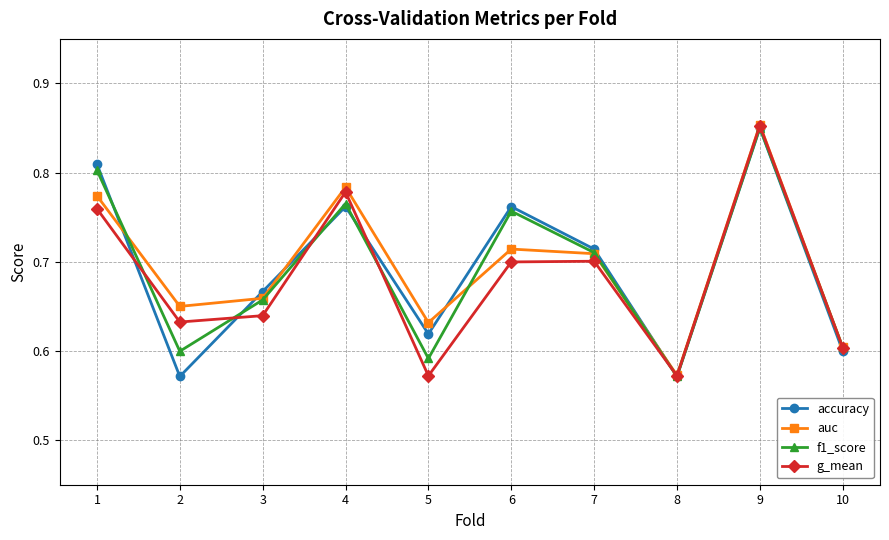

Between 6 and 9, which series saw the biggest shift?

g_mean